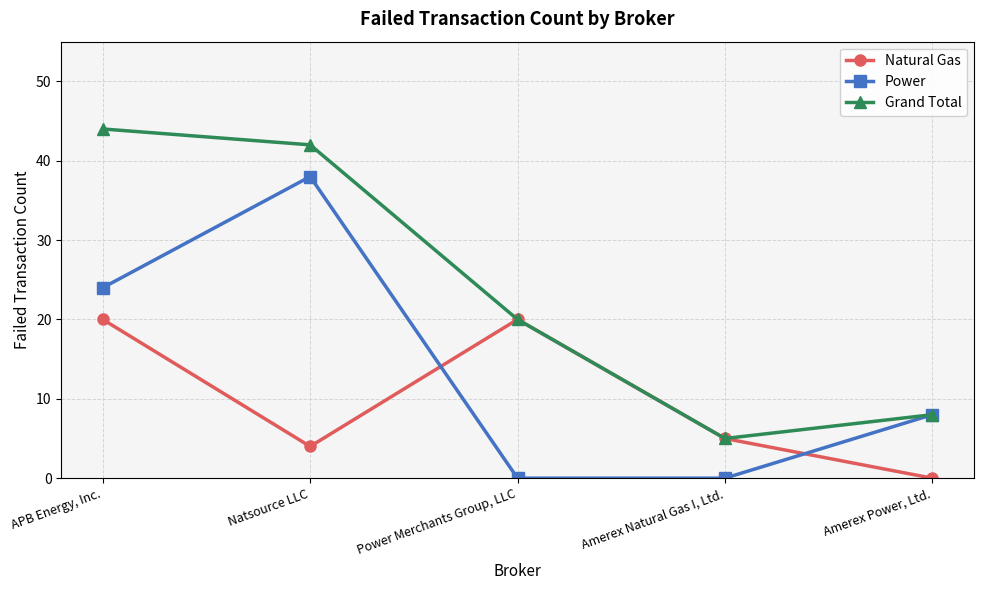

Is the value of Grand Total at APB Energy, Inc. greater than the value of Natural Gas at Power Merchants Group, LLC?

Yes